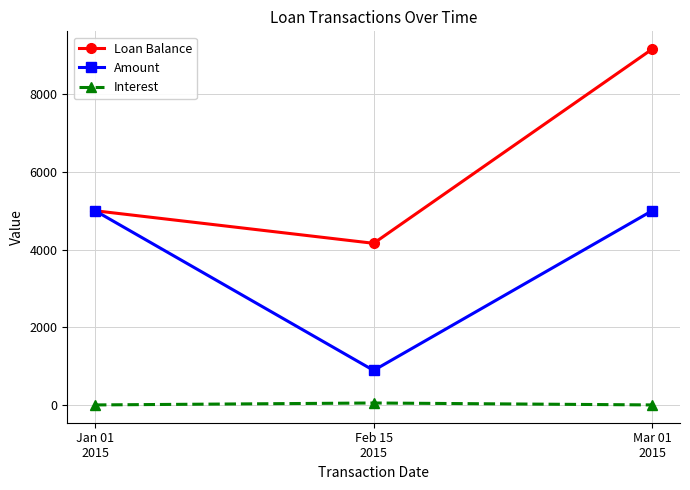

What is the approximate value of Loan Balance at Feb 15
2015?

4161.5